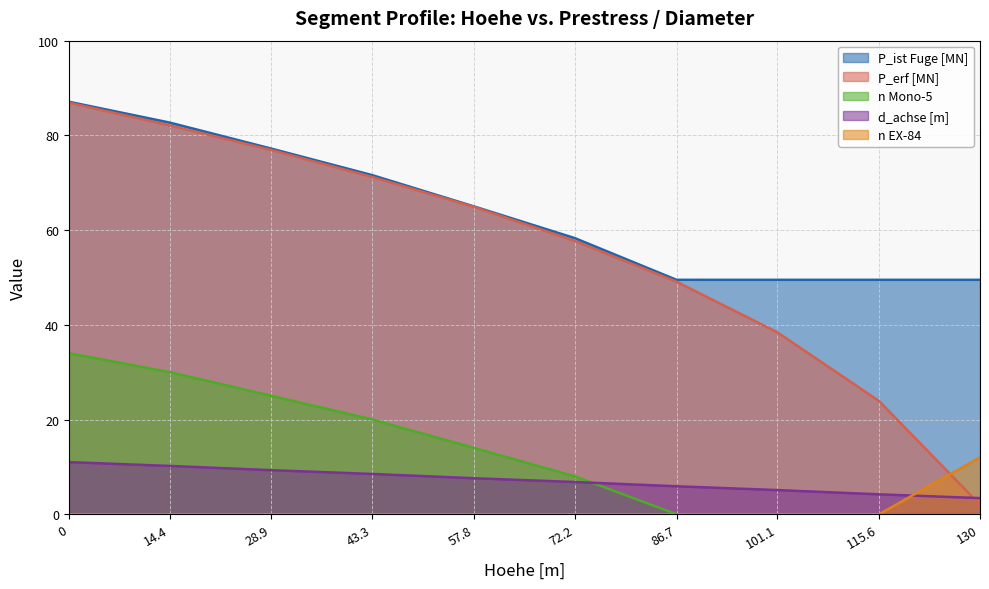

Reading left to right, list all the values displayed in this chart.

Hoehe_m: 0=11.0	14.4=10.2	28.9=9.3	43.3=8.5	57.8=7.6	72.2=6.8	86.7=5.9	101.1=5.1	115.6=4.2	130=3.4
P_erf: 0=86.9	14.4=82.1	28.9=76.9	43.3=71.2	57.8=64.9	72.2=57.7	86.7=49.1	101.1=38.4	115.6=23.9	130=2.0
n_Mono5: 0=34.0	14.4=30.0	28.9=25.0	43.3=20.0	57.8=14.0	72.2=8.0	86.7=0.0	101.1=0.0	115.6=0.0	130=0.0
P_ist_Fuge: 0=87.1	14.4=82.7	28.9=77.2	43.3=71.6	57.8=65.0	72.2=58.3	86.7=49.5	101.1=49.5	115.6=49.5	130=49.5
n_EX84: 0=0.0	14.4=0.0	28.9=0.0	43.3=0.0	57.8=0.0	72.2=0.0	86.7=0.0	101.1=0.0	115.6=0.0	130=12.0